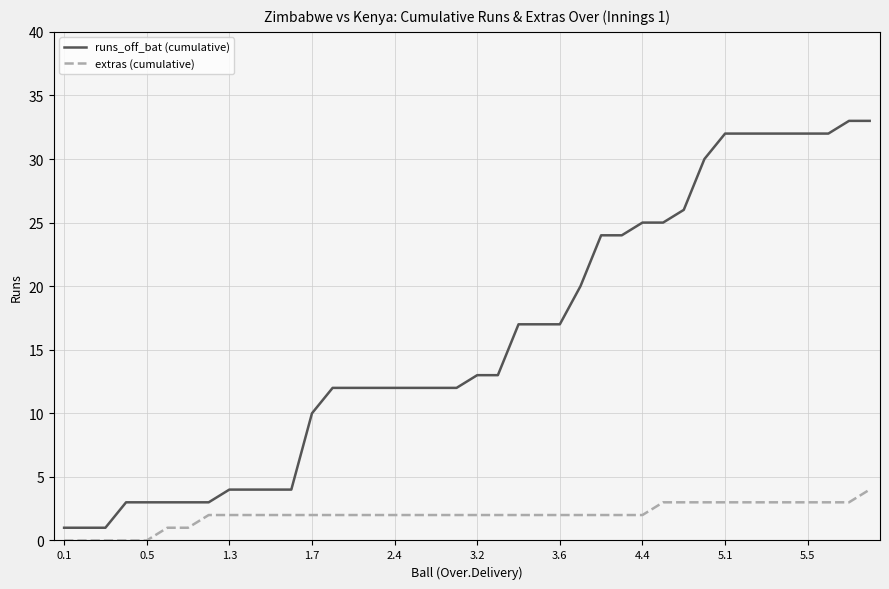

Which series has the largest total across all categories?

runs_off_bat (cumulative)